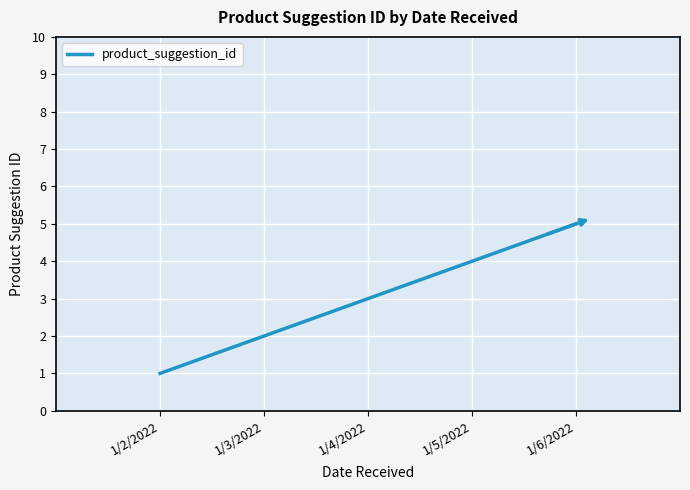

Is this an area chart (filled region under the line)?

No